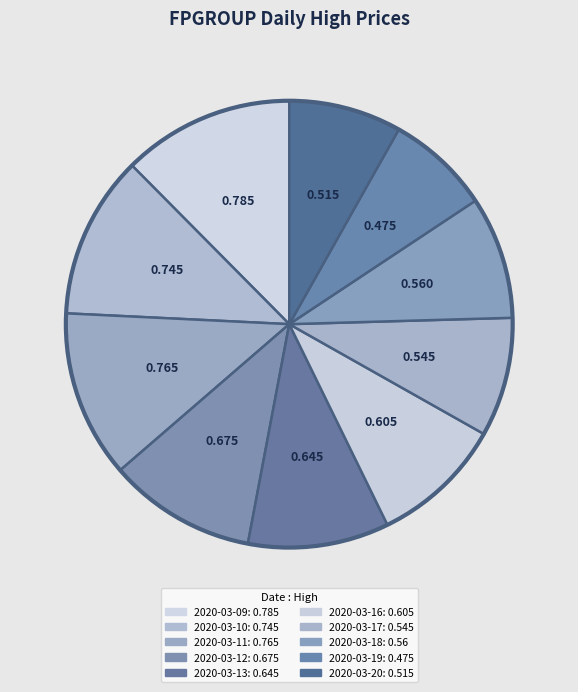

To the nearest percent, what is the average slice percentage?

10%